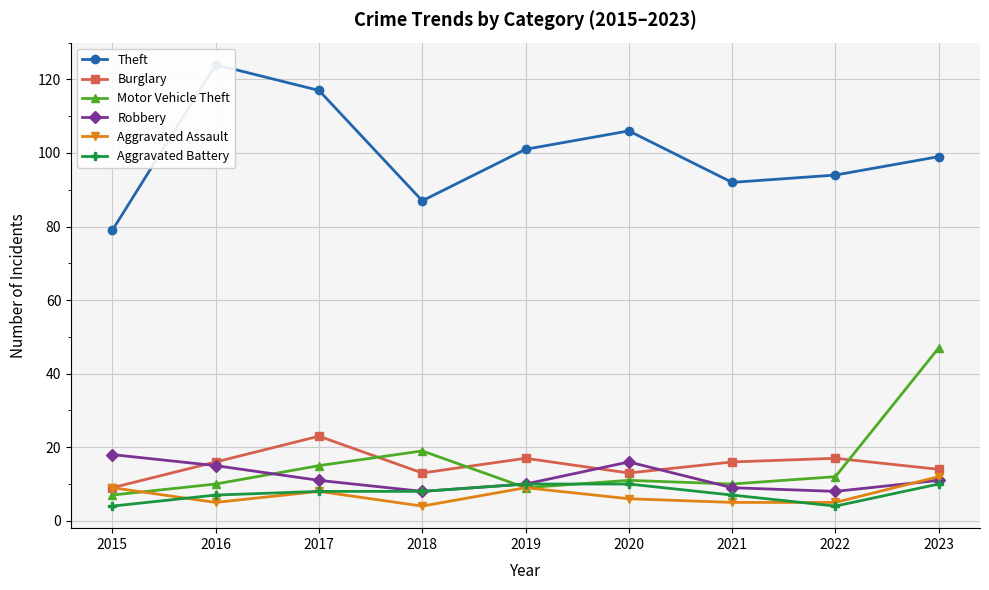

How many data points in Aggravated Battery are less than 8?

4